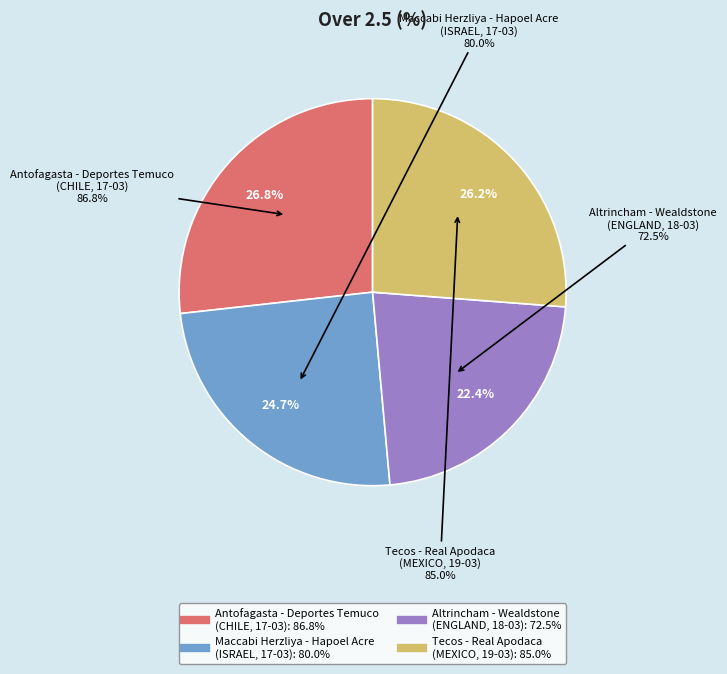

Approximately how many times larger is the value at Altrincham - Wealdstone
(ENGLAND, 18-03) compared to Maccabi Herzliya - Hapoel Acre
(ISRAEL, 17-03)?

0.9